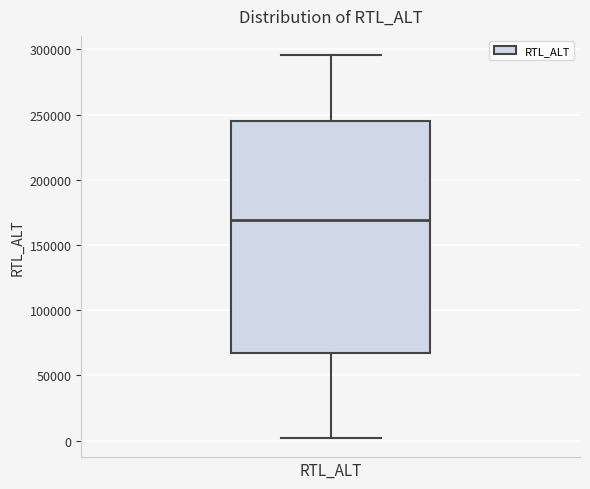

Read this box plot against the y-axis: the position of the median line, the range covered by the box, and the ends of both whiskers. The values are not printed on the chart, so give them approximately, as read against the axis.

median 170000, box 65000 to 245000, whiskers 0 to 295000